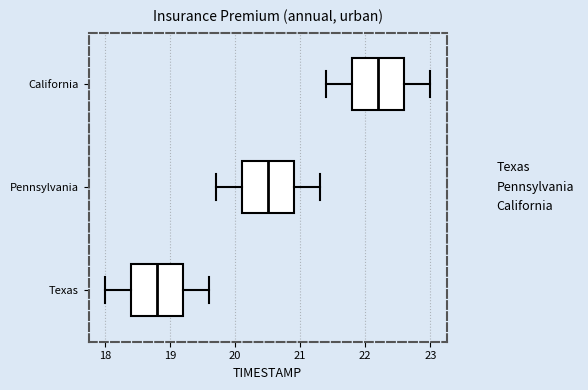

Reading bottom to top, transcribe this box plot: for each box, give where its median line is, the range the box spans, and where its two whiskers end, as read against the x-axis. The values are not printed on the chart, so give them approximately, as read against the axis.

Texas: median 18.8, box 18.4 to 19.2, whiskers 18.0 to 19.6
Pennsylvania: median 20.5, box 20.1 to 20.9, whiskers 19.7 to 21.3
California: median 22.2, box 21.8 to 22.6, whiskers 21.4 to 23.0